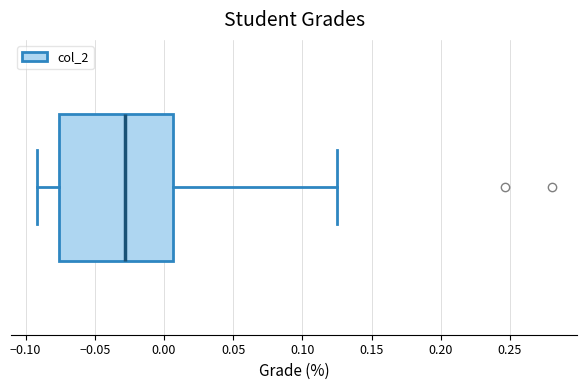

Where is the left edge of the box on the x-axis? The values are not printed on the chart, so give them approximately, as read against the axis.

-0.075